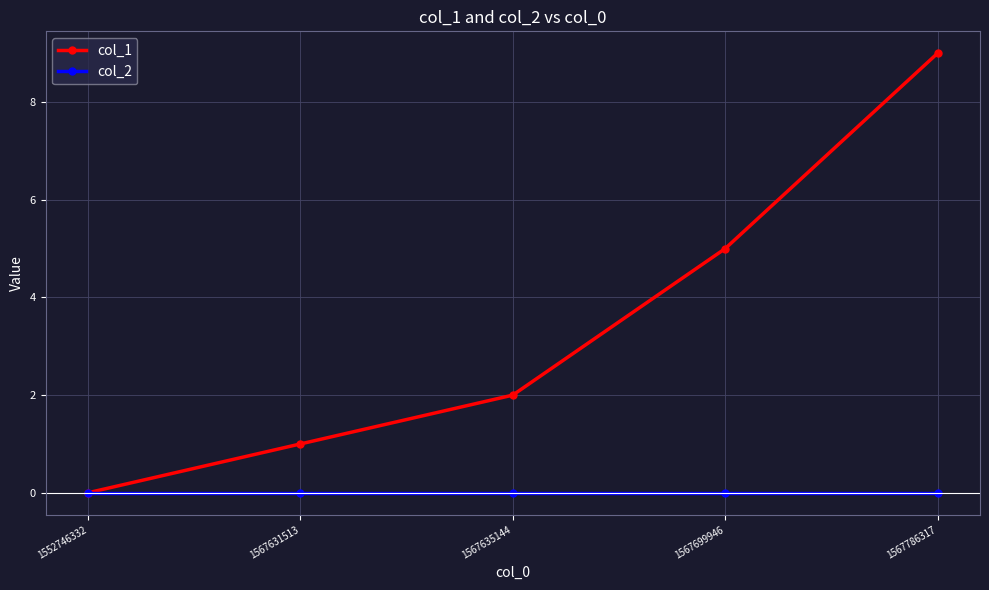

True or false: col_2 has more than 2 interior local peaks.

False